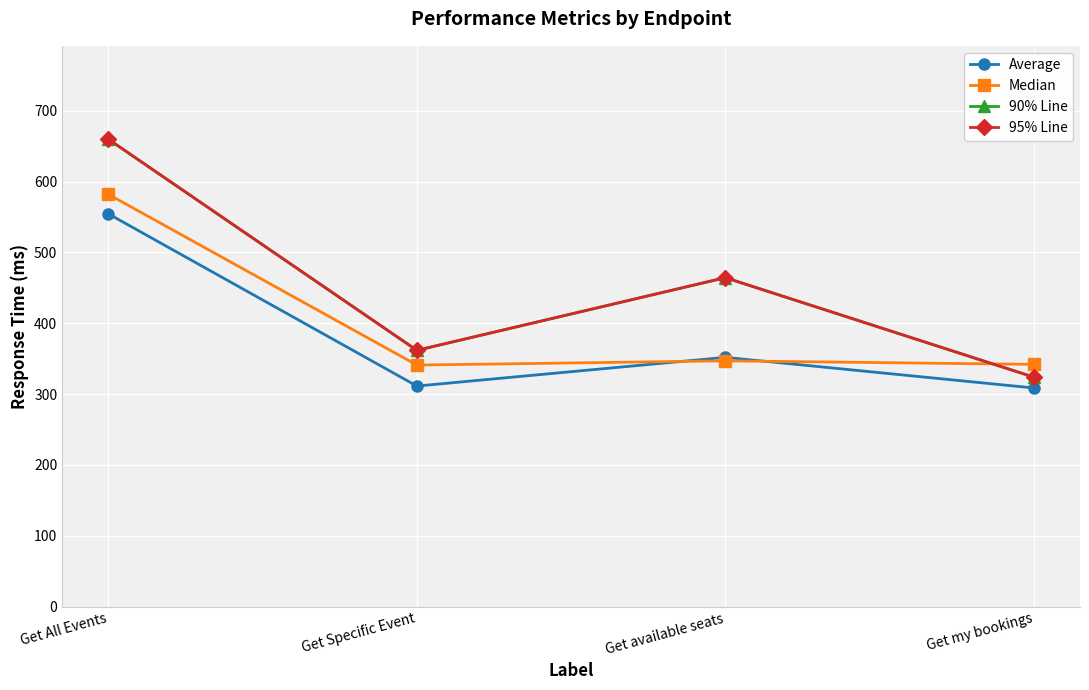

True or false: Median has a value of 116.3 at Get my bookings.

False